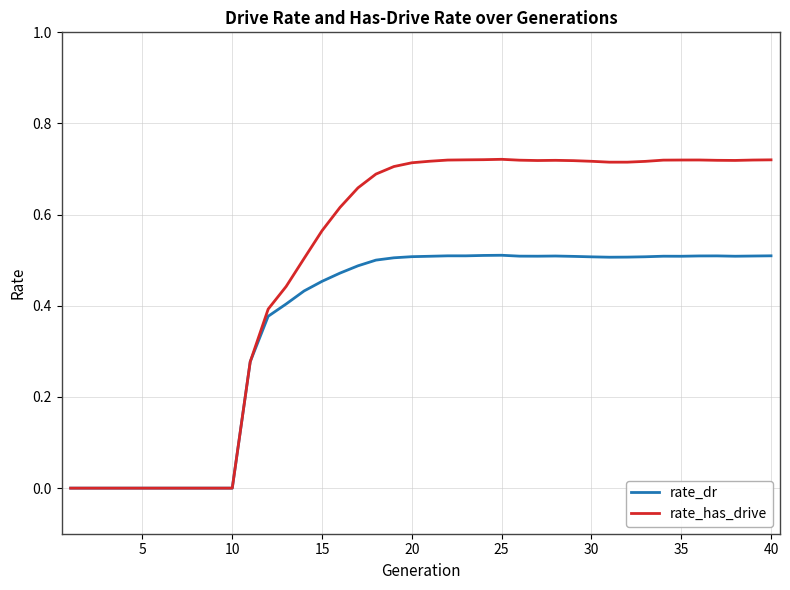

Which series has the largest range (max minus min)?

rate_has_drive